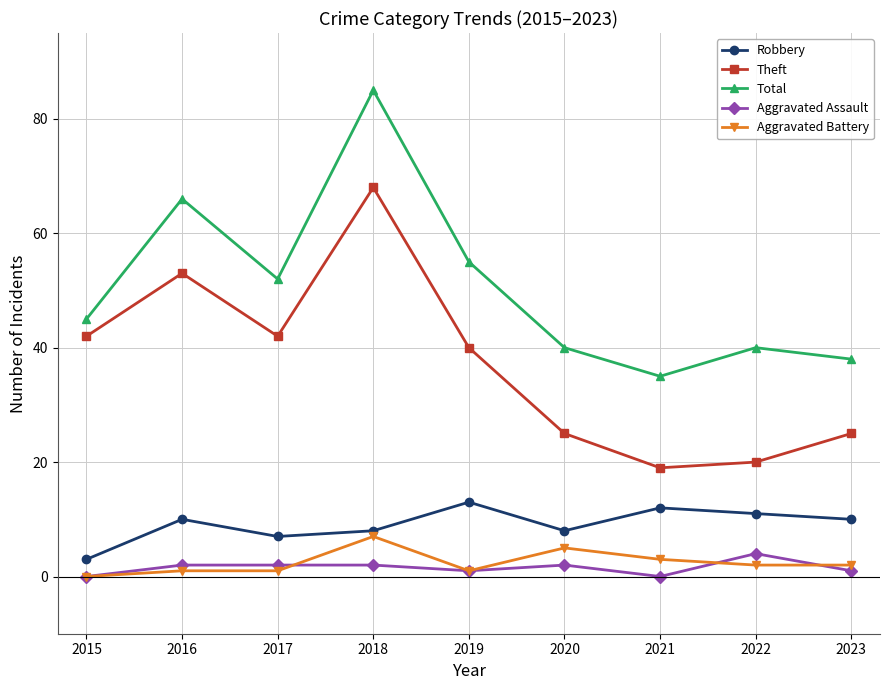

True or false: Theft and Robbery cross at least once.

False